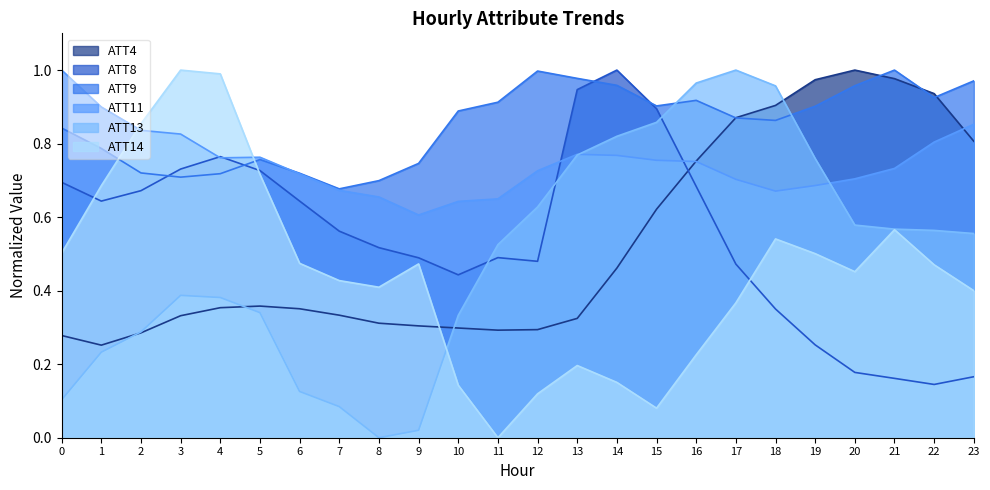

Is it true that ATT9 equals 0.5 at 8?

False